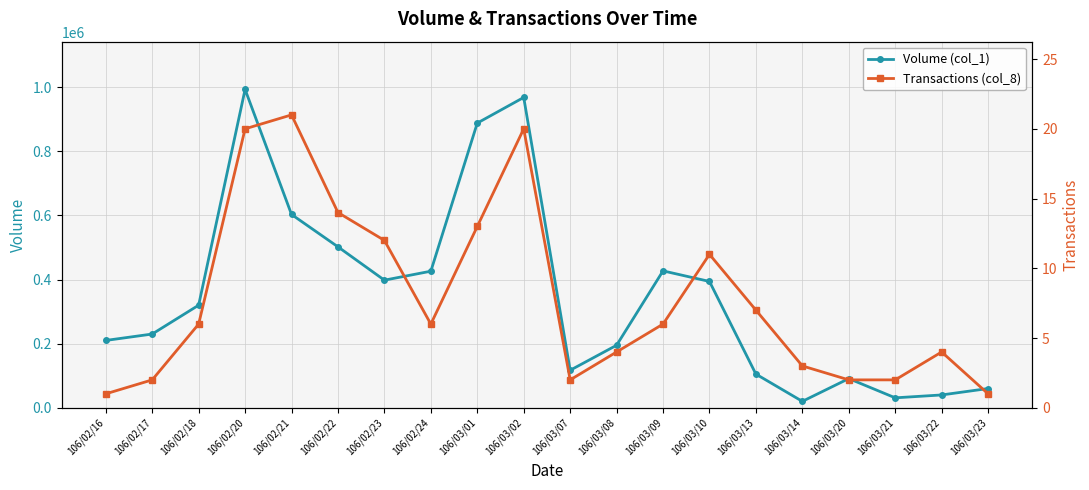

Which series has the largest total across all categories?

Volume (col_1)